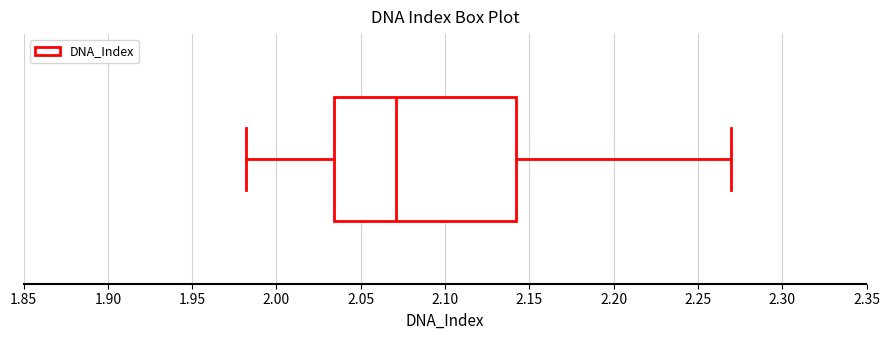

Read this box plot against the x-axis: the position of the median line, the range covered by the box, and the ends of both whiskers. The values are not printed on the chart, so give them approximately, as read against the axis.

median 2.070, box 2.035 to 2.140, whiskers 1.980 to 2.270